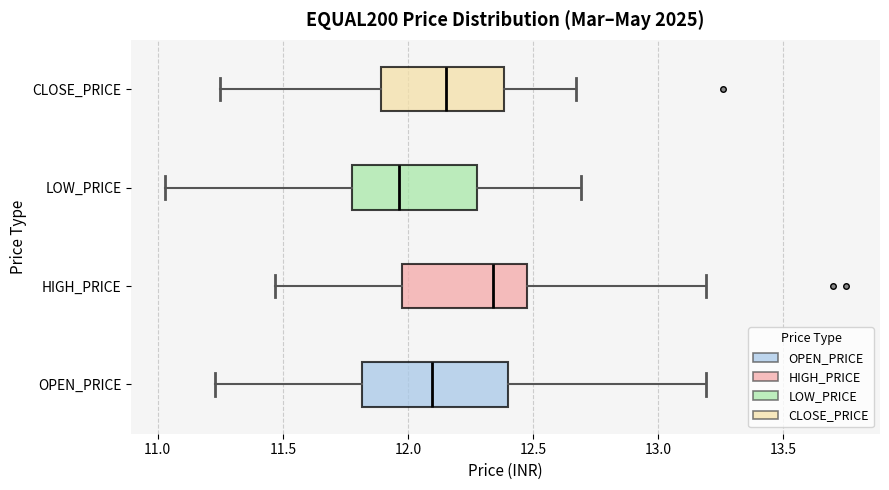

Which box is the widest, from its left edge to its right edge?

OPEN_PRICE